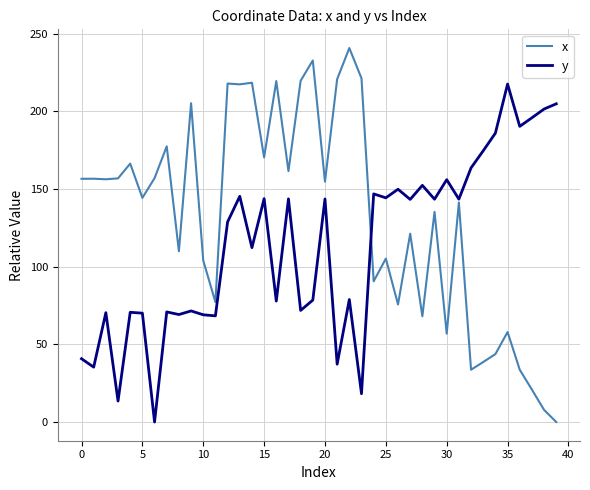

What is the highest value of the y series?

217.6